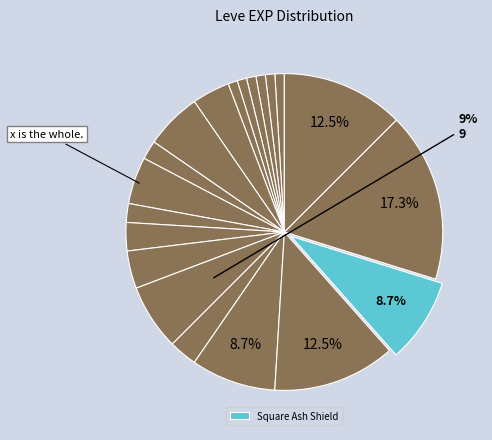

True or false: Ash Macuahuitl accounts for 1% of the total.

False